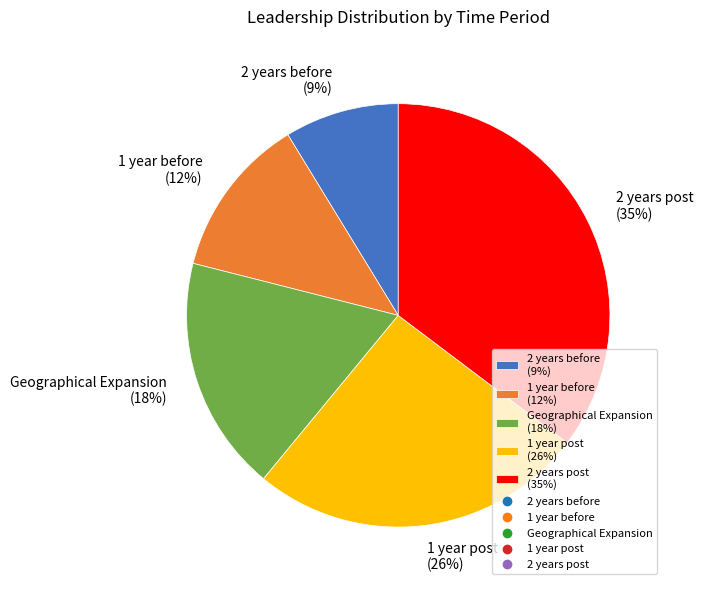

Is the sum of 2 years before (9%) and 1 year post (26%) greater than half?

No